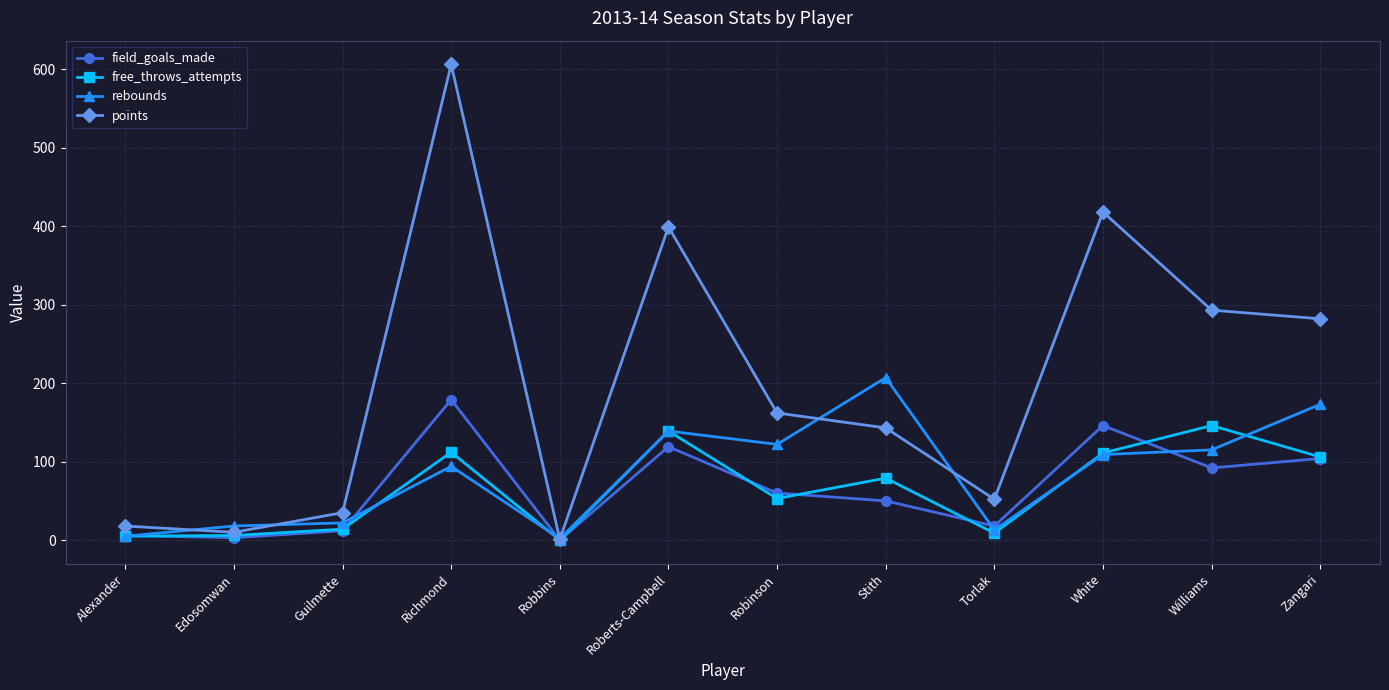

What value does the rebounds series have at White, to the nearest 5?

110